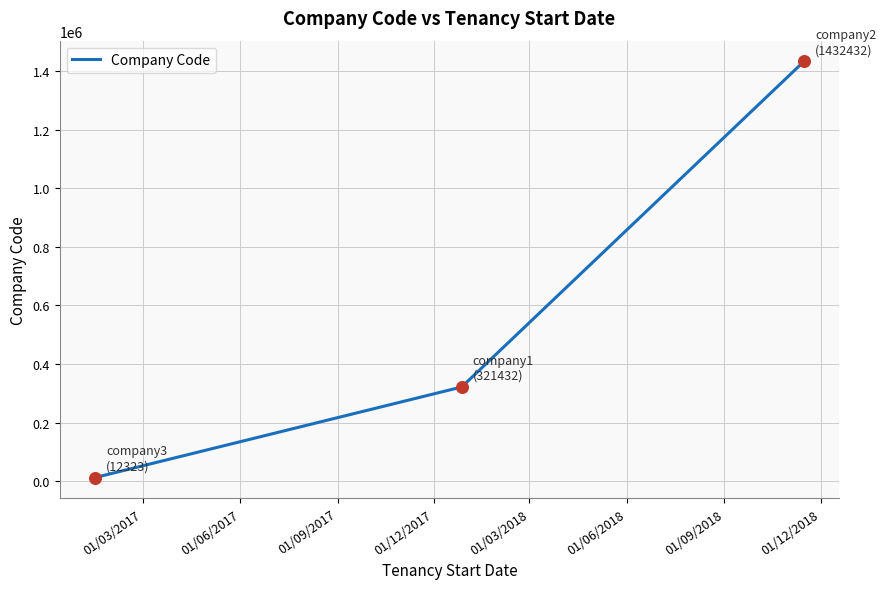

What is the average value?

588729